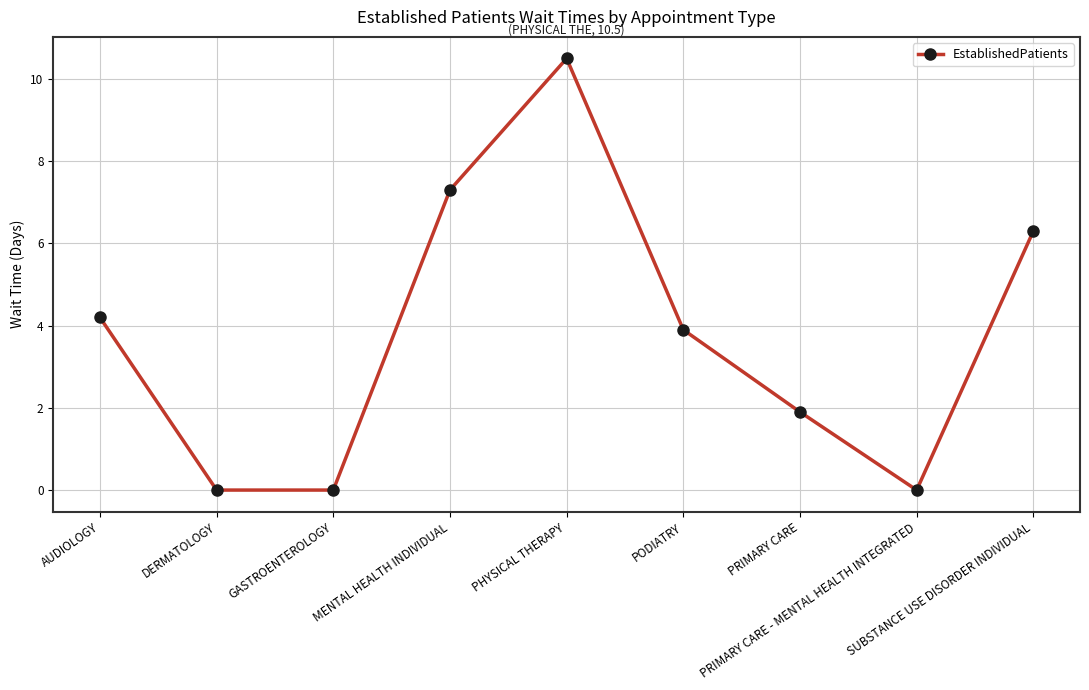

Which has a higher value, PRIMARY CARE or PHYSICAL THERAPY?

PHYSICAL THERAPY